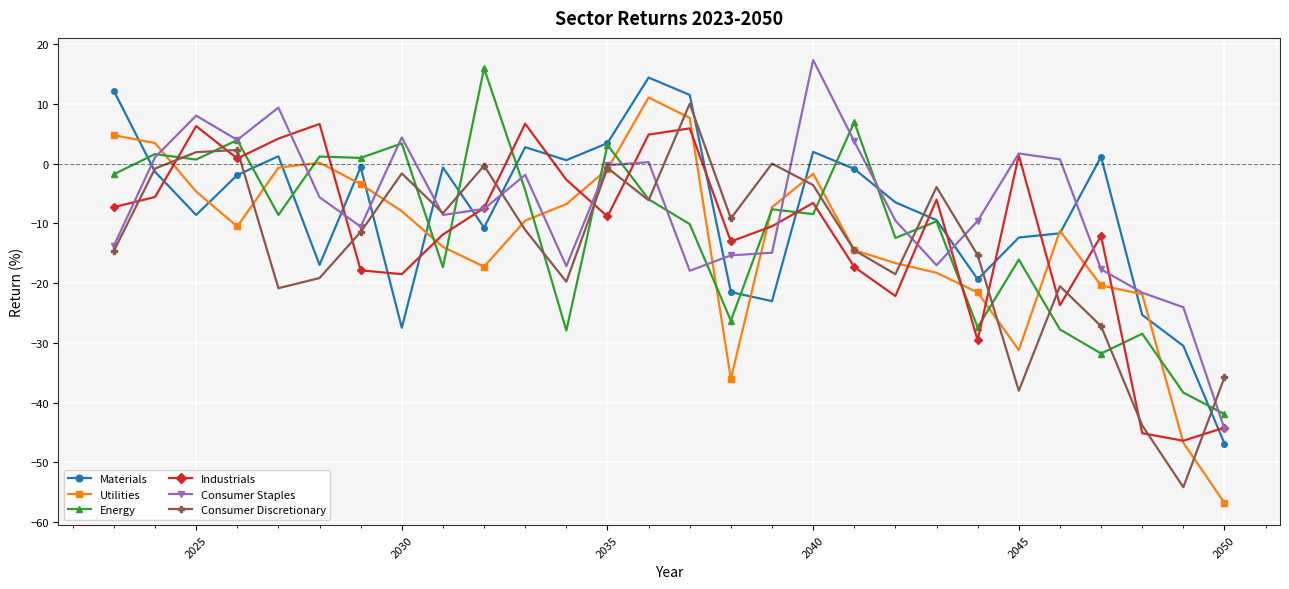

What is the value of the Industrials point at the 14th from the left?

4.9